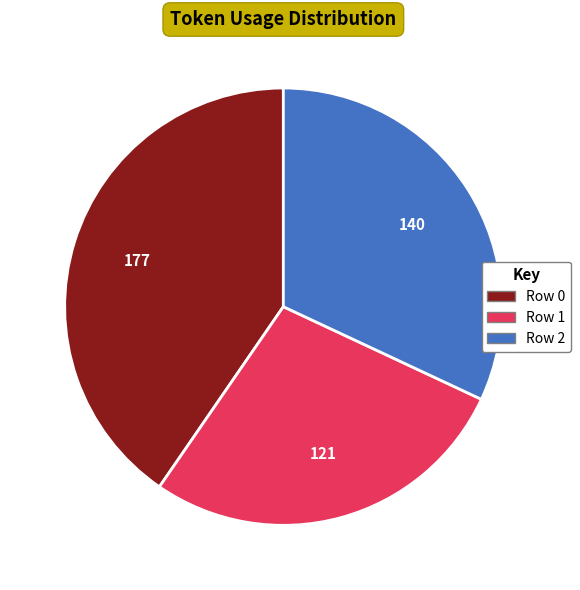

Is there a majority slice in this chart?

No